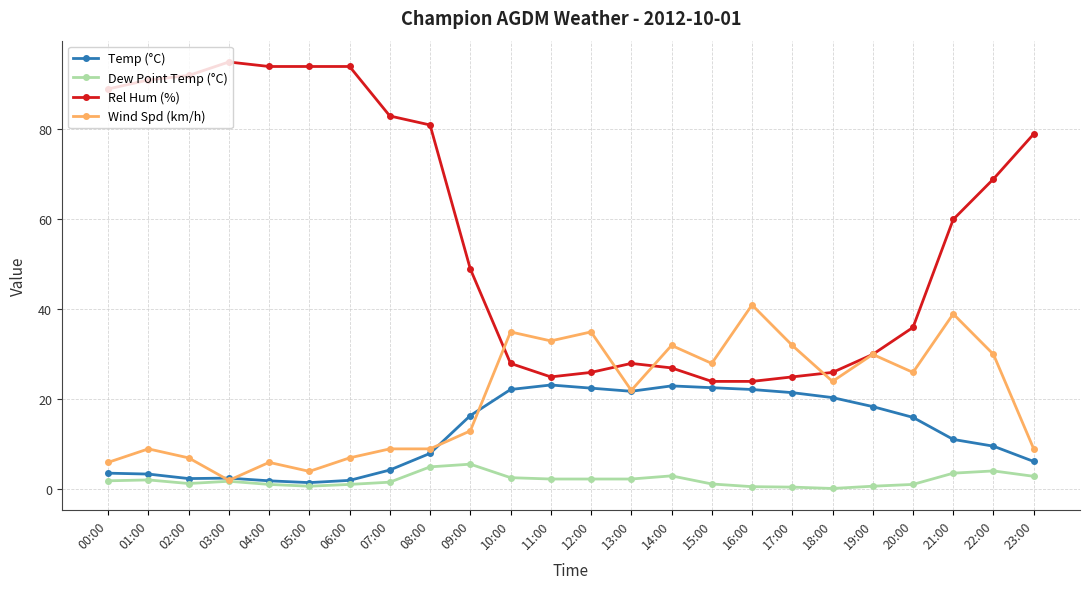

True or false: Wind Spd (km/h) and Temp (°C) intersect in this chart.

True